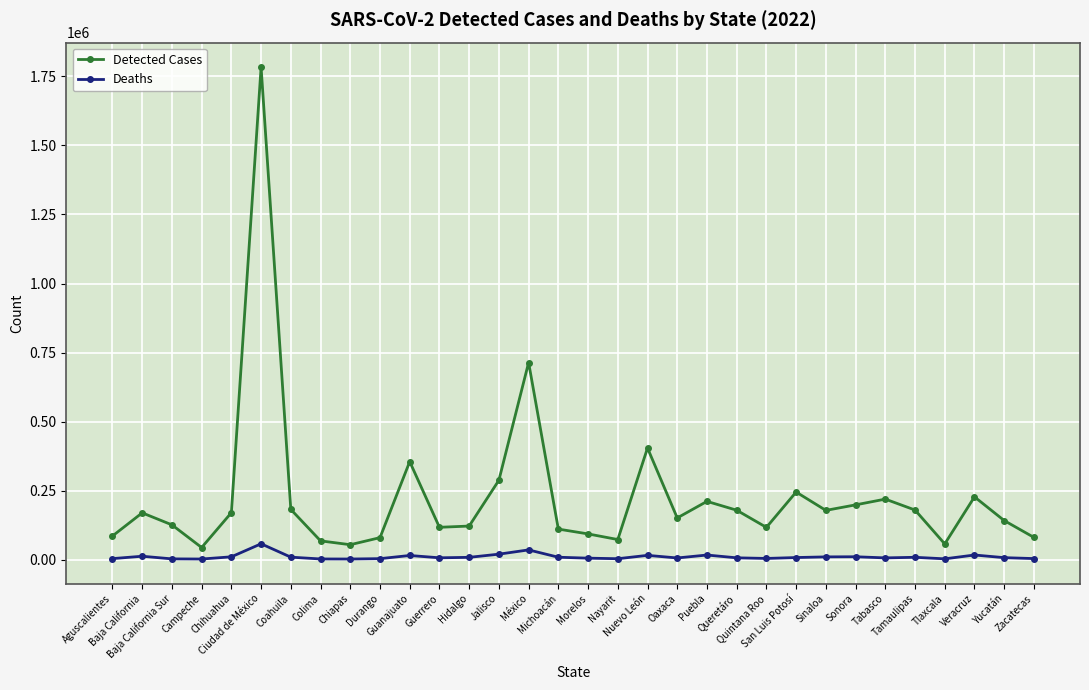

What is the difference between the maximum and minimum values in the Deaths series?

55139